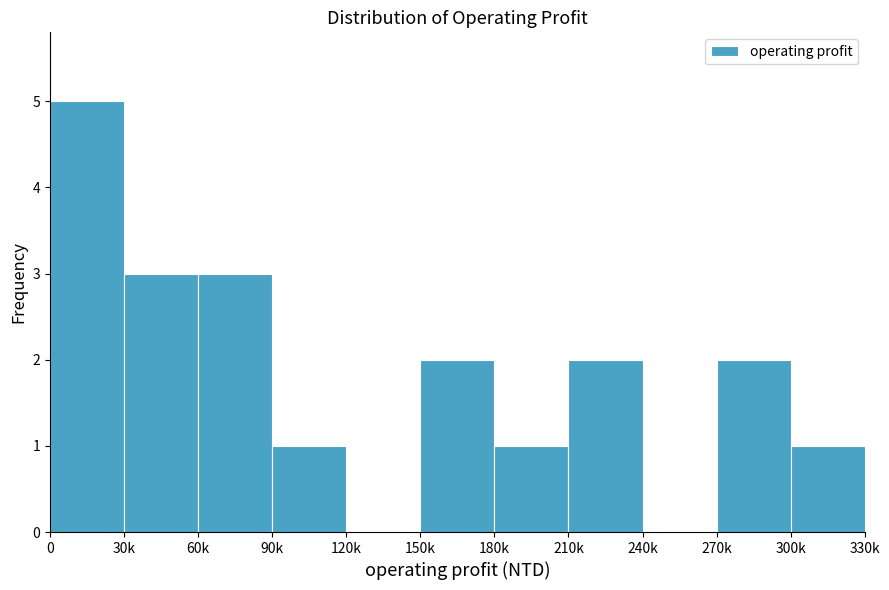

Reading left to right, extract all data points from this chart.

0=5	30k=3	60k=3	90k=1	120k=0	150k=2	180k=1	210k=2	240k=0	270k=2	300k=1